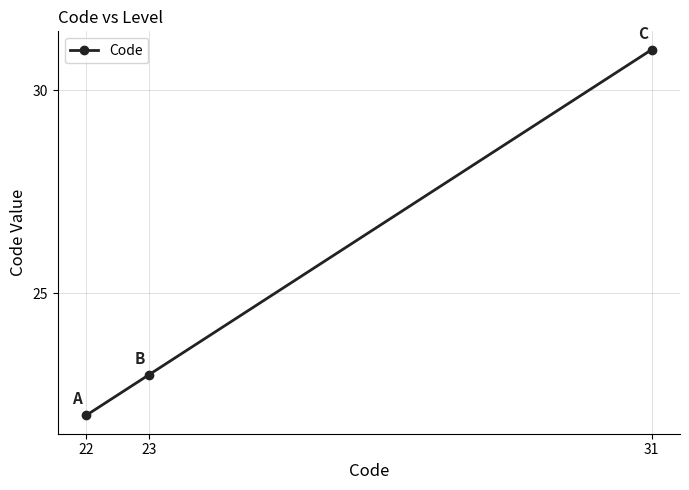

The chart shows a value of 22 at 22. True or false?

True